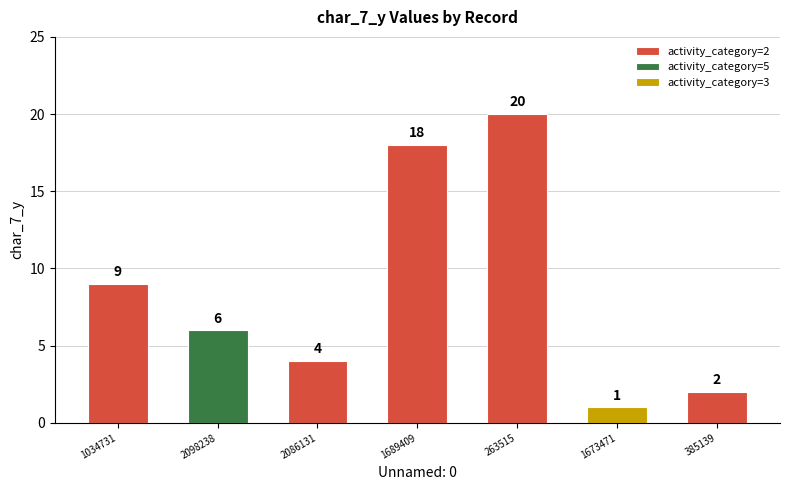

At which label does the data first exceed 10?

1689409